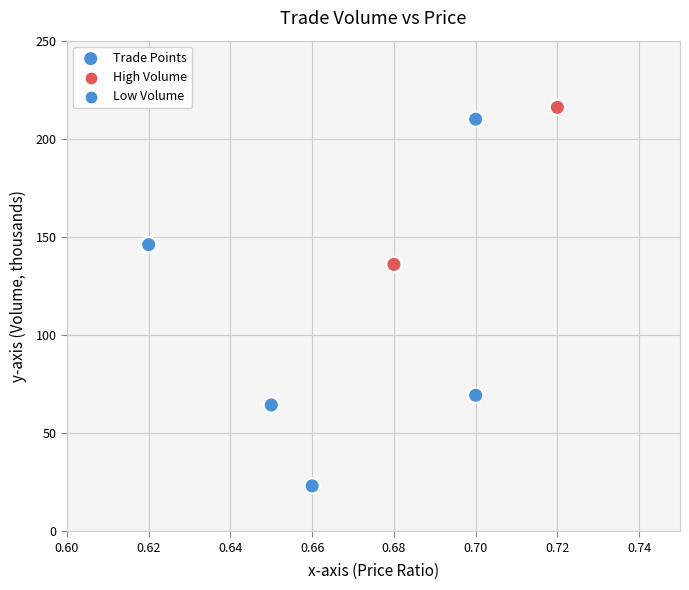

What is the range of Y values (max minus min)?

192.9